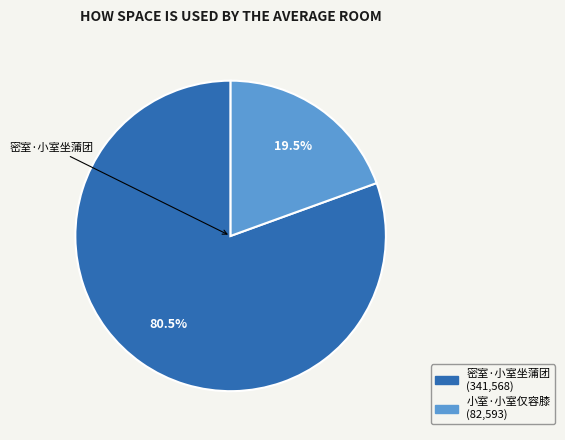

Count the number of slices in the pie.

2